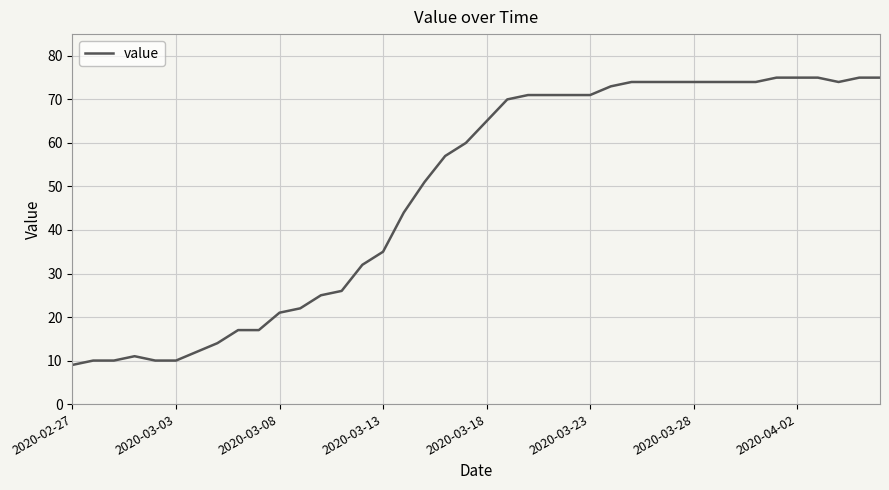

What is the maximum value shown in the chart?

75